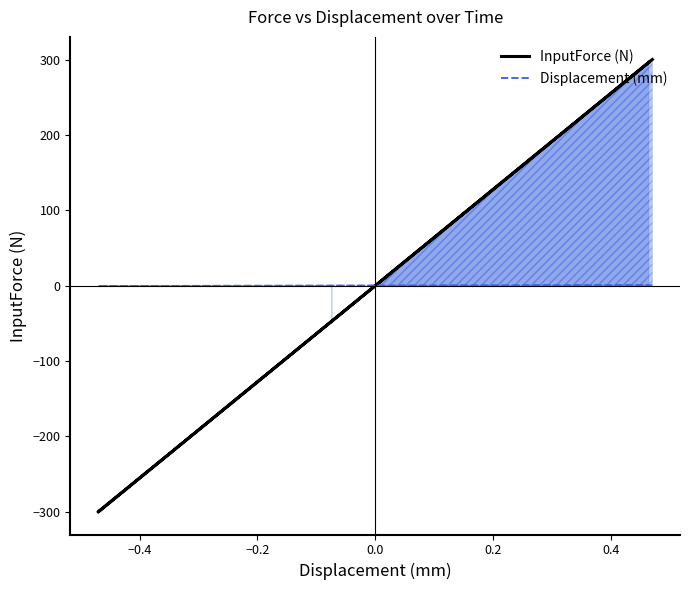

What is the highest value of the InputForce (N) series?

300.0